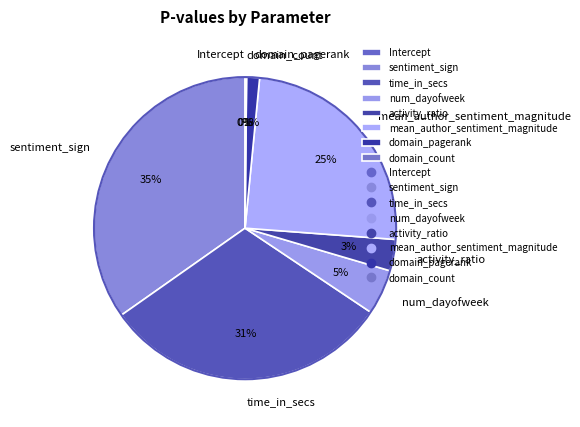

Between sentiment_sign and activity_ratio, which is larger?

sentiment_sign